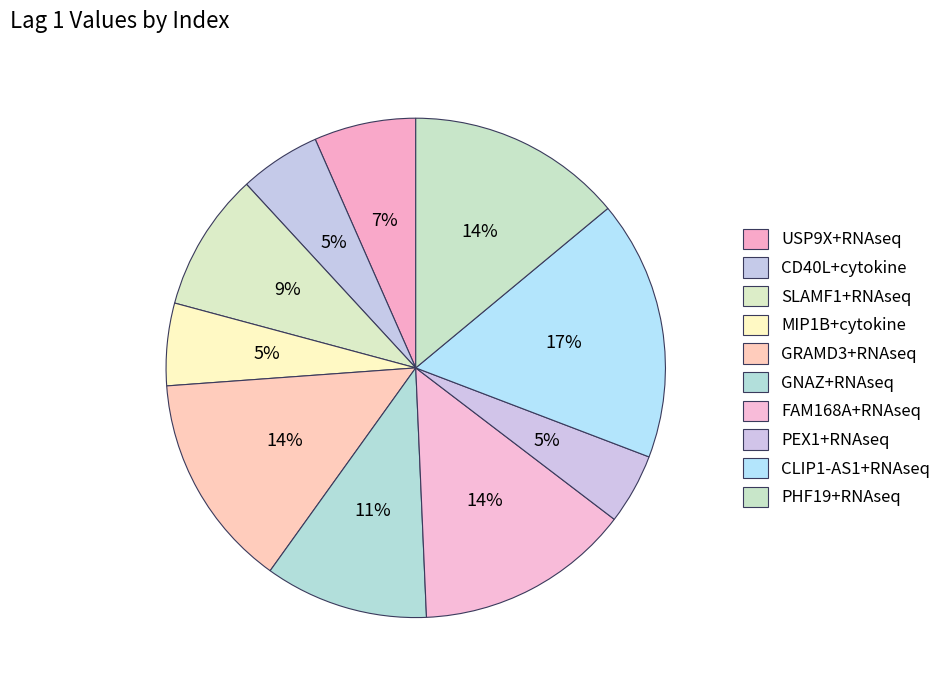

Rank the categories by value from highest to lowest.

CLIP1-AS1+RNAseq, PHF19+RNAseq, FAM168A+RNAseq, GRAMD3+RNAseq, GNAZ+RNAseq, SLAMF1+RNAseq, USP9X+RNAseq, MIP1B+cytokine, CD40L+cytokine, PEX1+RNAseq